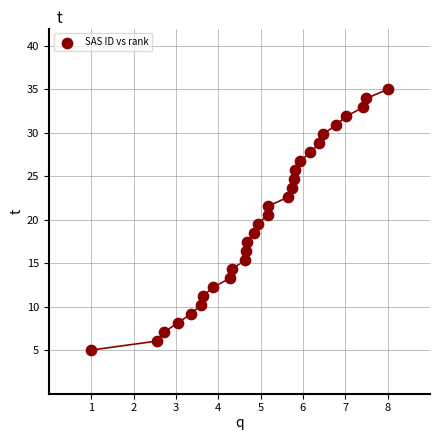

What is the range of X values (max minus min)?

7.0